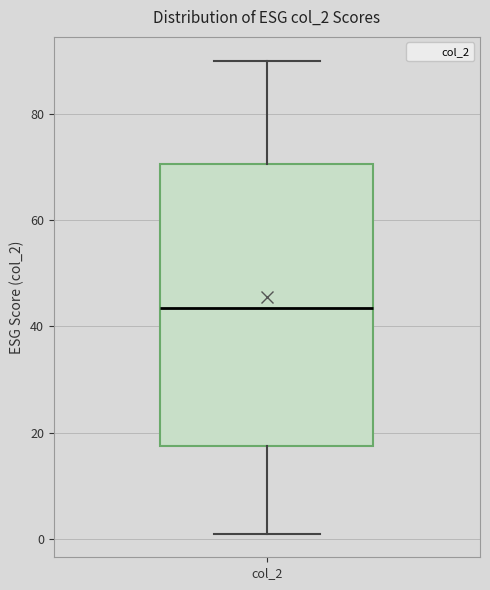

Transcribe this box plot: give where the median line is, the range the box spans, and where the two whiskers end, as read against the y-axis. The values are not printed on the chart, so give them approximately, as read against the axis.

median 44, box 18 to 70, whiskers 2 to 90